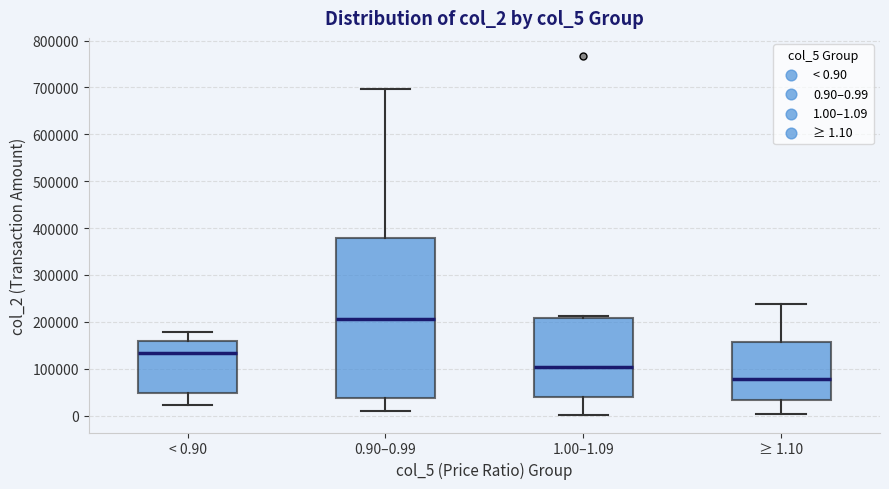

Which box has the lowest median line?

≥ 1.10